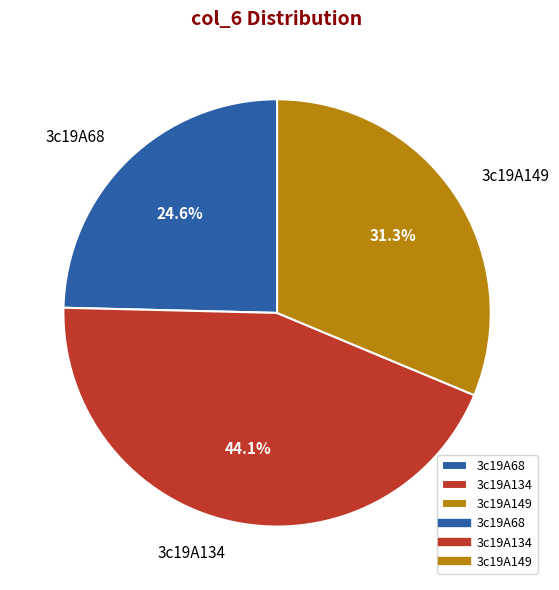

Is there a majority slice in this chart?

No